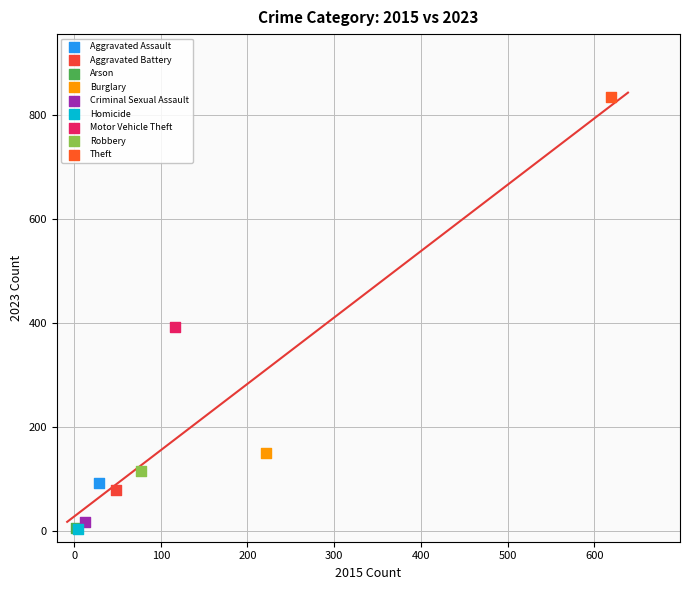

What are all the series names shown in the legend?

Aggravated Assault, Aggravated Battery, Arson, Burglary, Criminal Sexual Assault, Homicide, Motor Vehicle Theft, Robbery, Theft